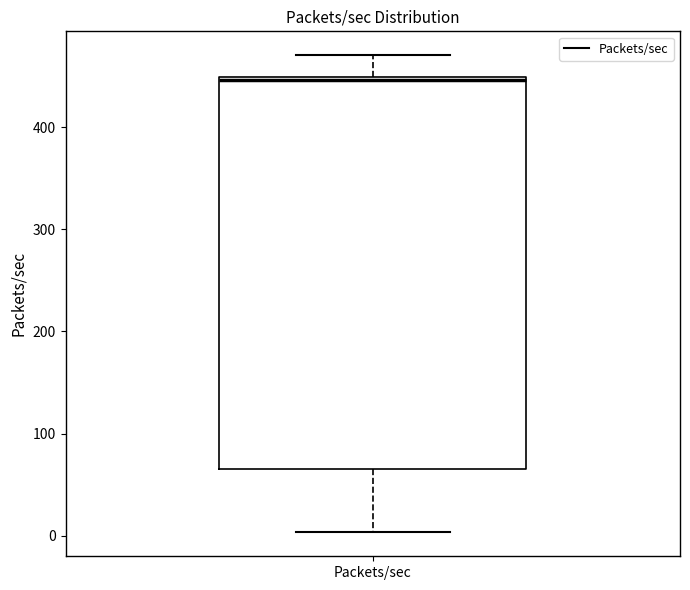

Transcribe this box plot: give where the median line is, the range the box spans, and where the two whiskers end, as read against the y-axis. The values are not printed on the chart, so give them approximately, as read against the axis.

median 450, box 70 to 450, whiskers 0 to 470